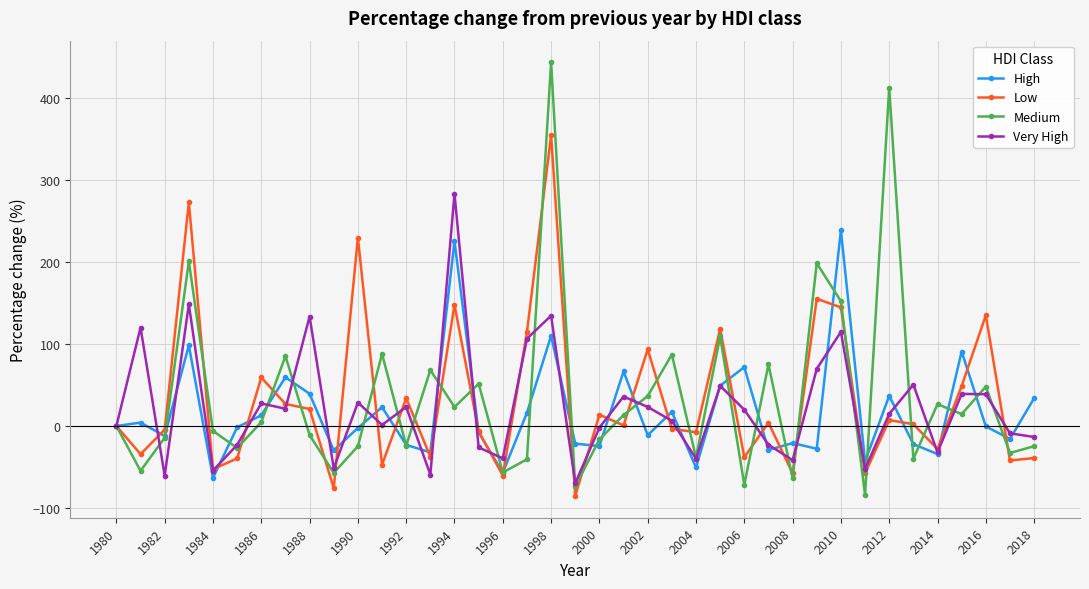

Rank the series by their average value, from lowest to highest.

High, Very High, Low, Medium